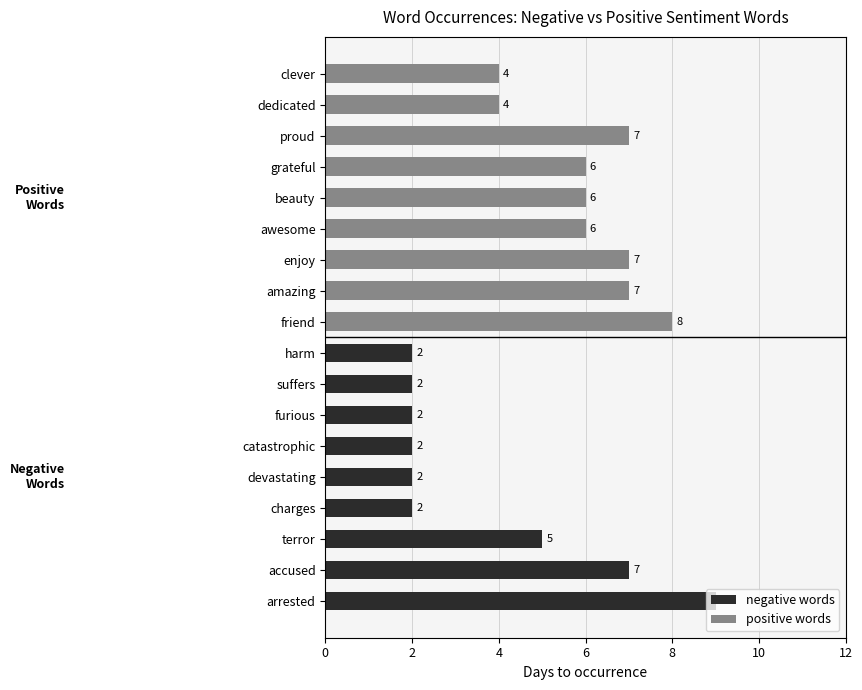

How many distinct data groups are displayed?

2